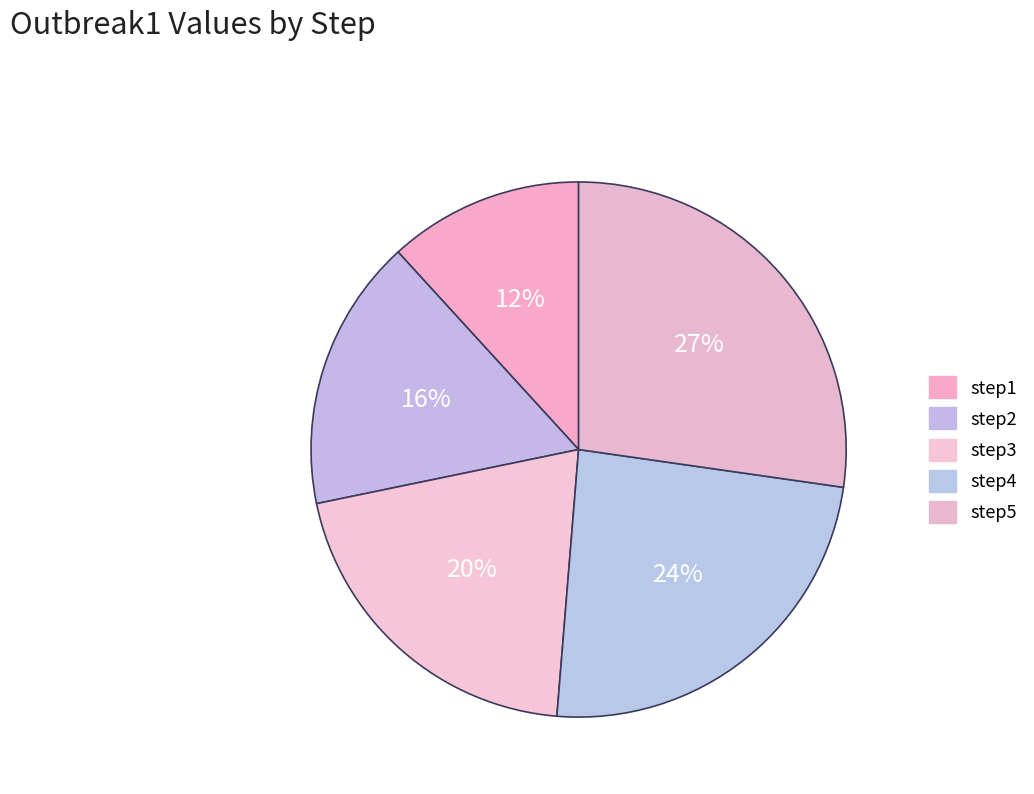

Which has a higher value, step3 or step5?

step5